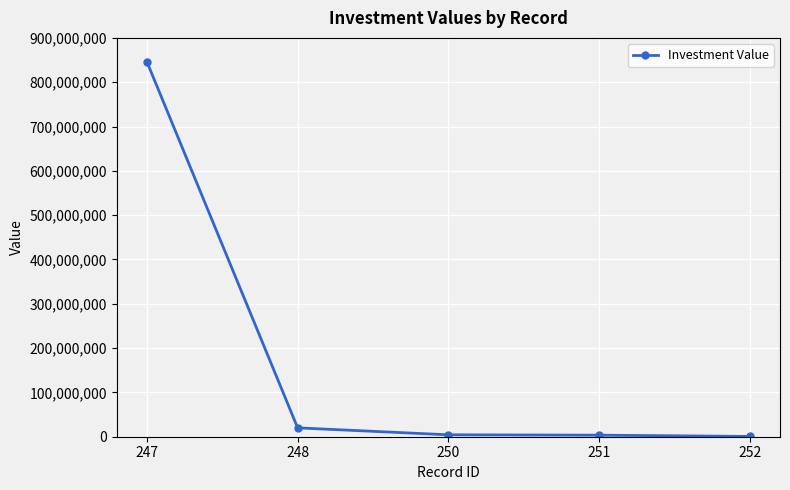

What is the sum of all values?

874449547